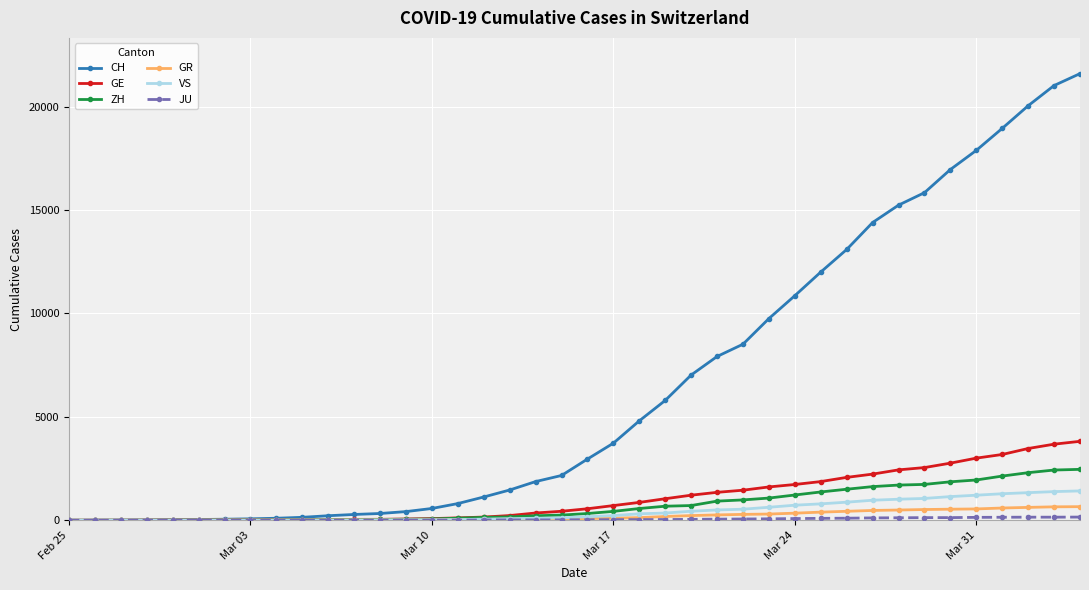

Which series has the largest range (max minus min)?

CH